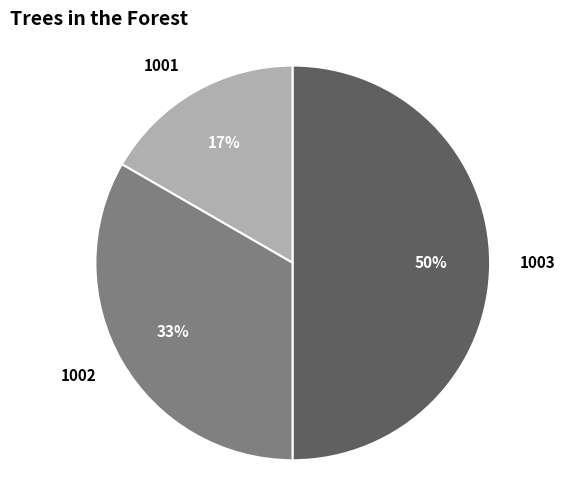

The 1001 slice represents 17% of the pie. True or false?

True